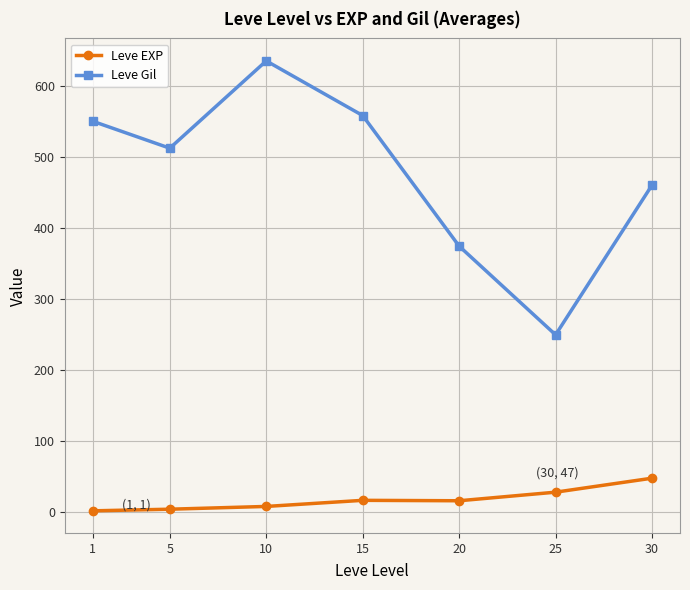

Between 10 and 25, which series saw the biggest shift?

Leve Gil